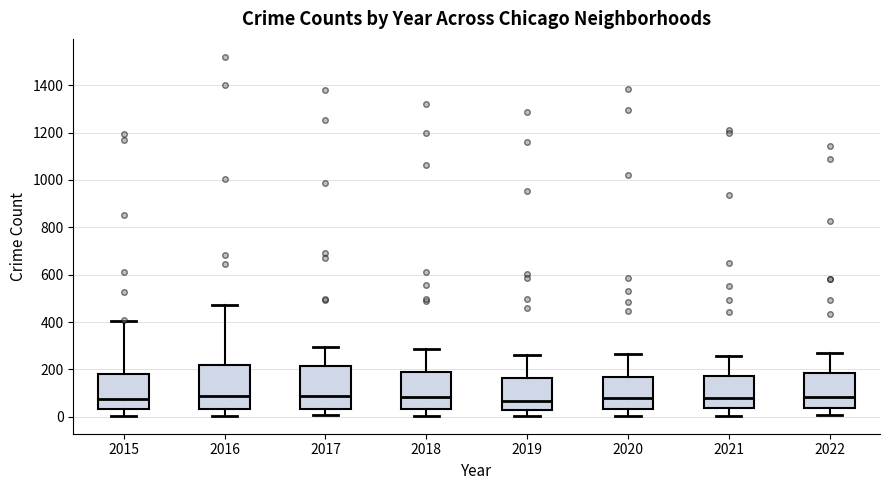

Reading left to right, transcribe this box plot: for each box, give where its median line is, the range the box spans, and where its two whiskers end, as read against the y-axis. The values are not printed on the chart, so give them approximately, as read against the axis.

2015: median 80, box 40 to 180, whiskers 0 to 400
2016: median 80, box 40 to 220, whiskers 0 to 480
2017: median 80, box 40 to 220, whiskers 0 to 300
2018: median 80, box 40 to 180, whiskers 0 to 280
2019: median 60, box 20 to 160, whiskers 0 to 260
2020: median 80, box 40 to 160, whiskers 0 to 260
2021: median 80, box 40 to 180, whiskers 0 to 260
2022: median 80, box 40 to 180, whiskers 0 to 280